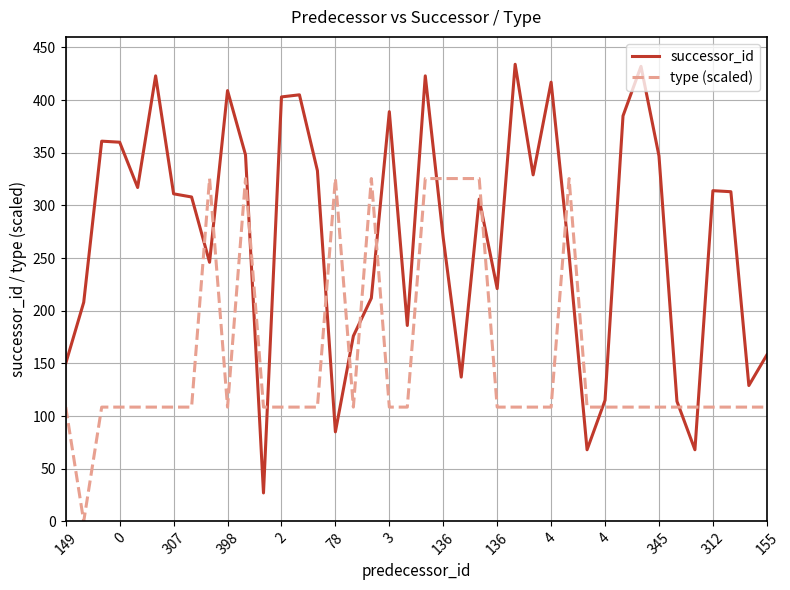

Rank the series by their average value, from highest to lowest.

successor_id, type (scaled)